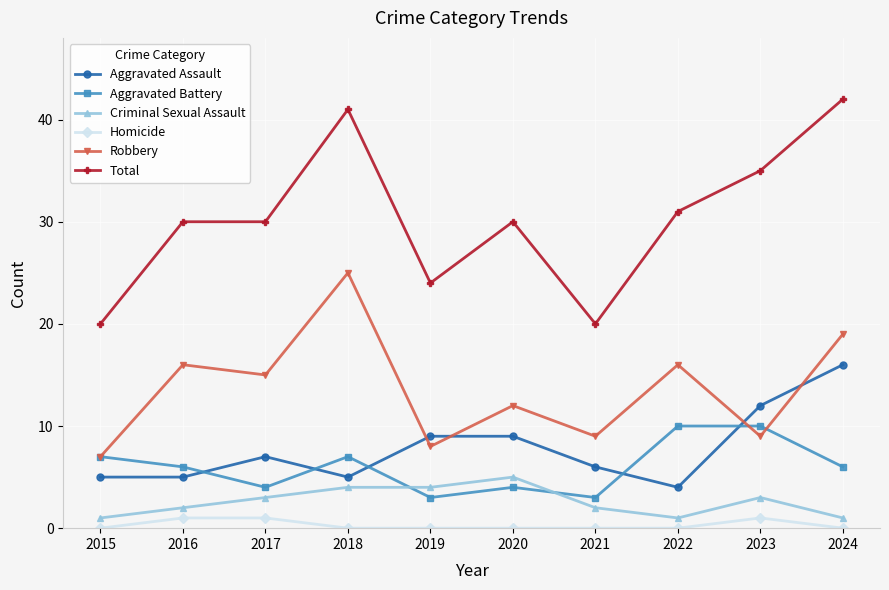

True or false: Criminal Sexual Assault and Total intersect in this chart.

False